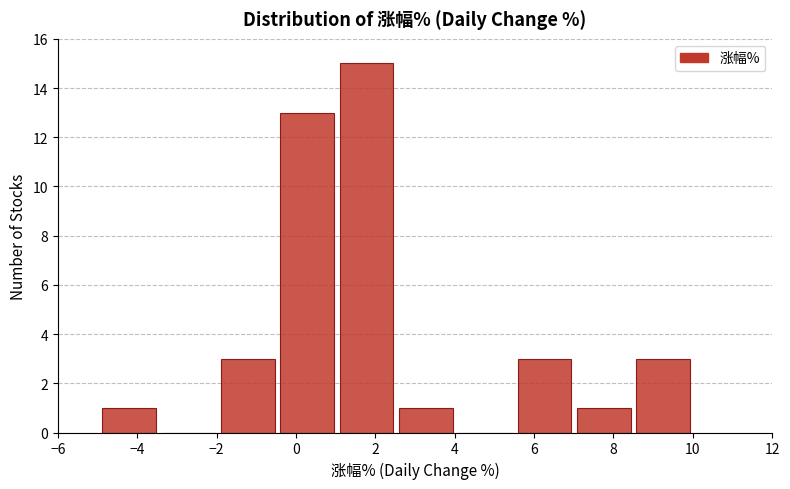

Reading left to right, list every bar in this chart as the range it spans on the x-axis followed by its height. Neither the bar edges nor the heights are printed on the chart, so give them approximately, as read against the axes.

-5.0 to -3.4: 1
-3.4 to -2.0: 0
-2.0 to -0.4: 3
-0.4 to 1.0: 13
1.0 to 2.6: 15
2.6 to 4.0: 1
4.0 to 5.6: 0
5.6 to 7.0: 3
7.0 to 8.6: 1
8.6 to 10.0: 3